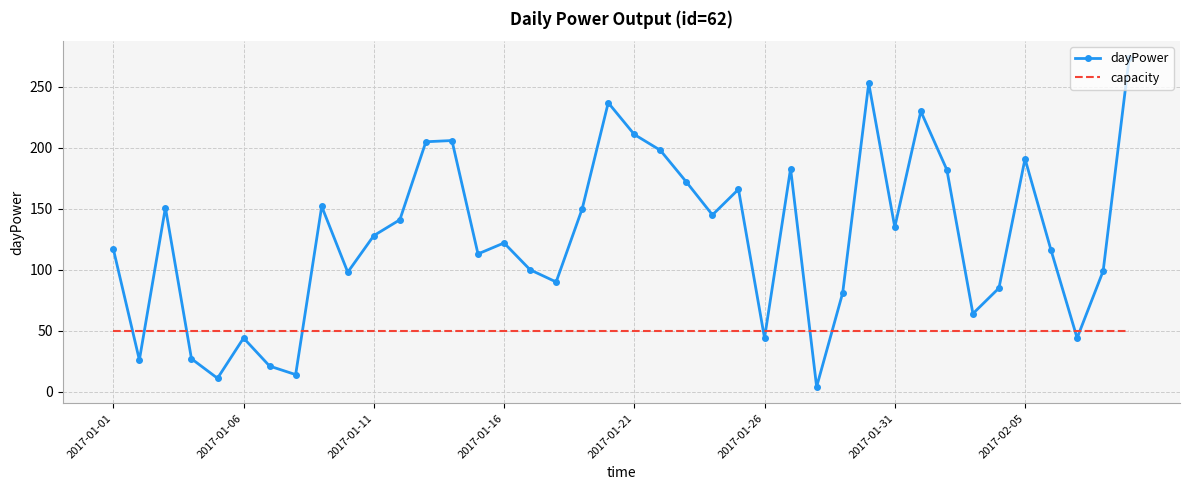

Which series has the largest range (max minus min)?

dayPower